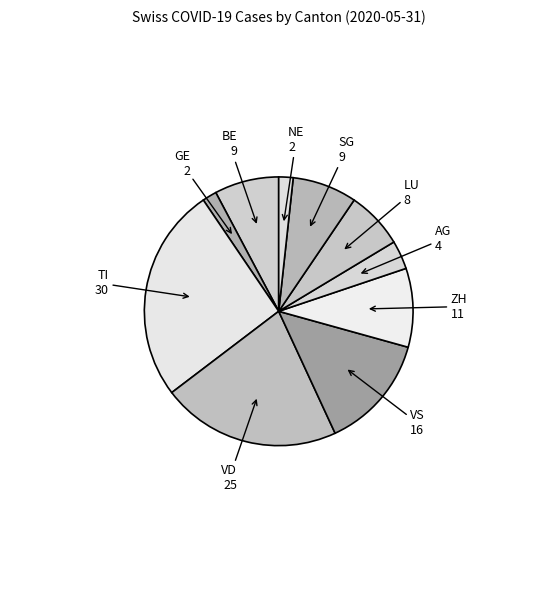

Count the number of slices in the pie.

10